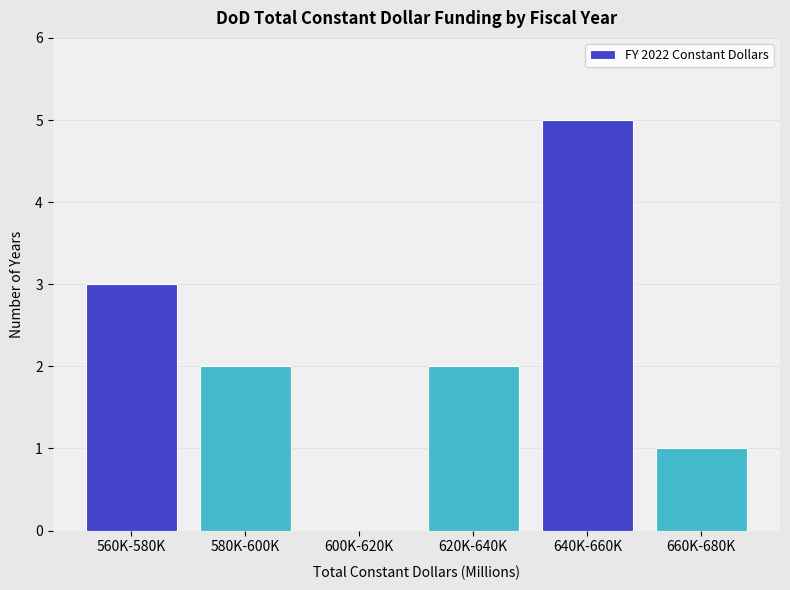

Reading right to left, extract all data points from this chart.

660K-680K=1	640K-660K=5	620K-640K=2	600K-620K=0	580K-600K=2	560K-580K=3